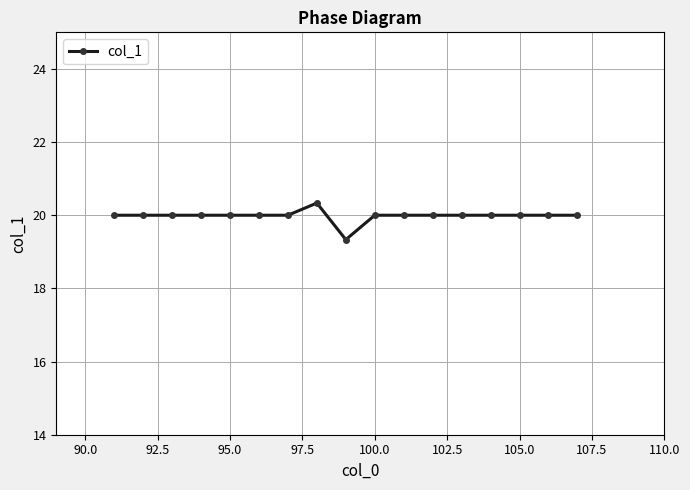

What is the average value?

20.0